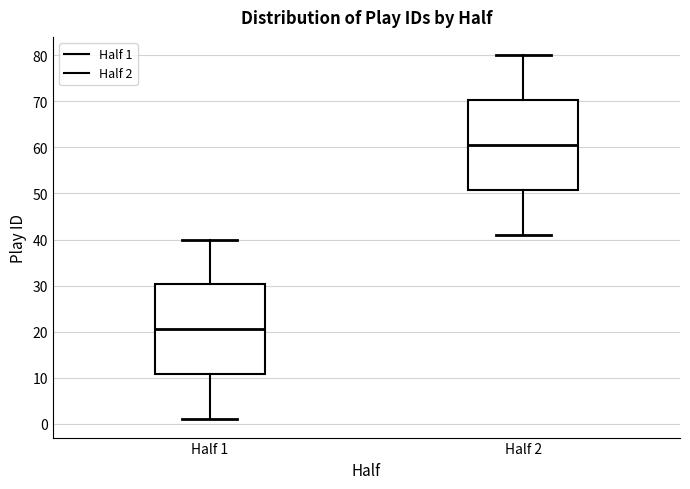

Which box has the lowest median line?

Half 1